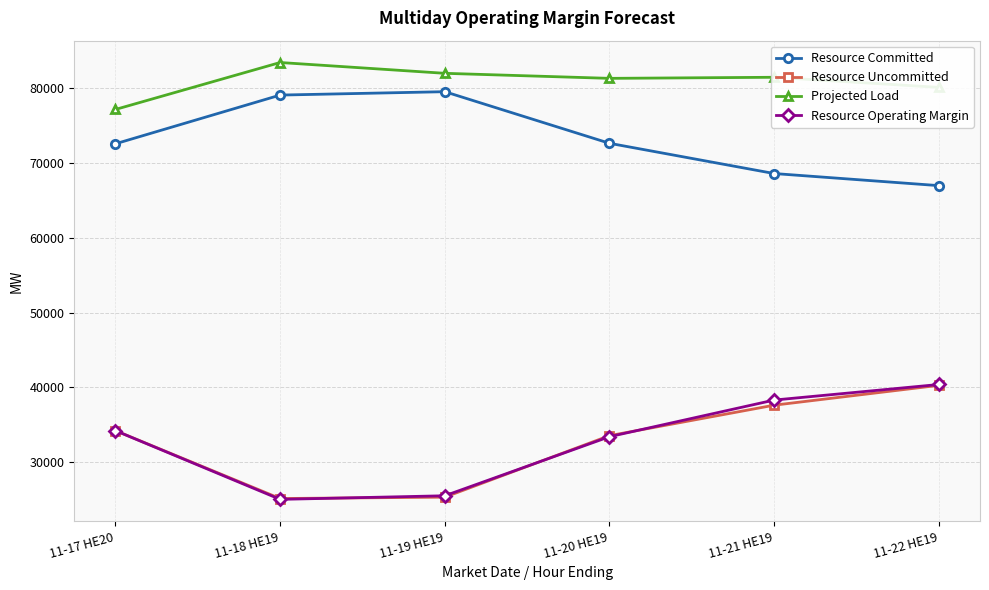

True or false: Resource Committed and Resource Uncommitted cross at least once.

False